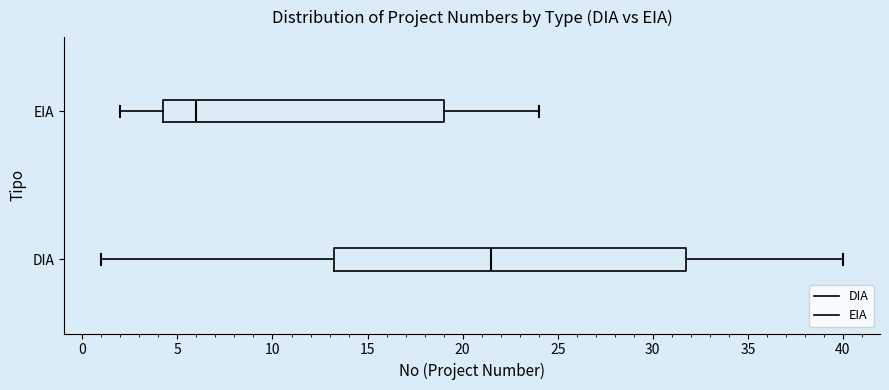

Which box is the widest, from its left edge to its right edge?

DIA